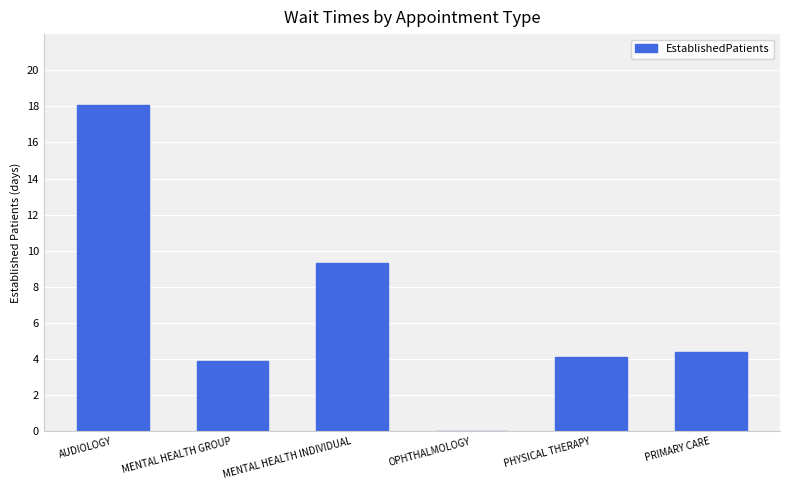

Where does the data first go above 4?

AUDIOLOGY